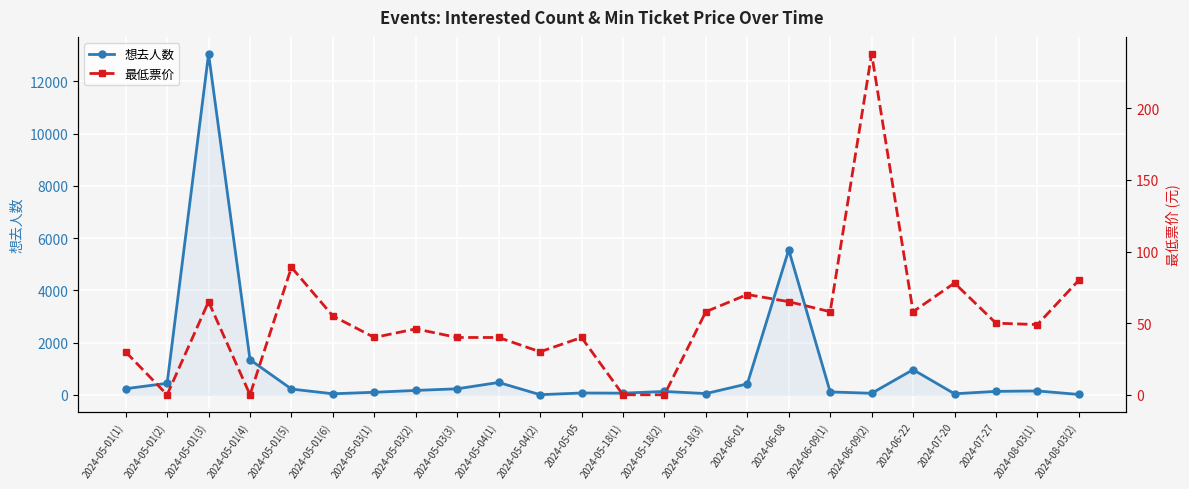

Rank the series by their maximum value, from highest to lowest.

想去人数, 最低票价